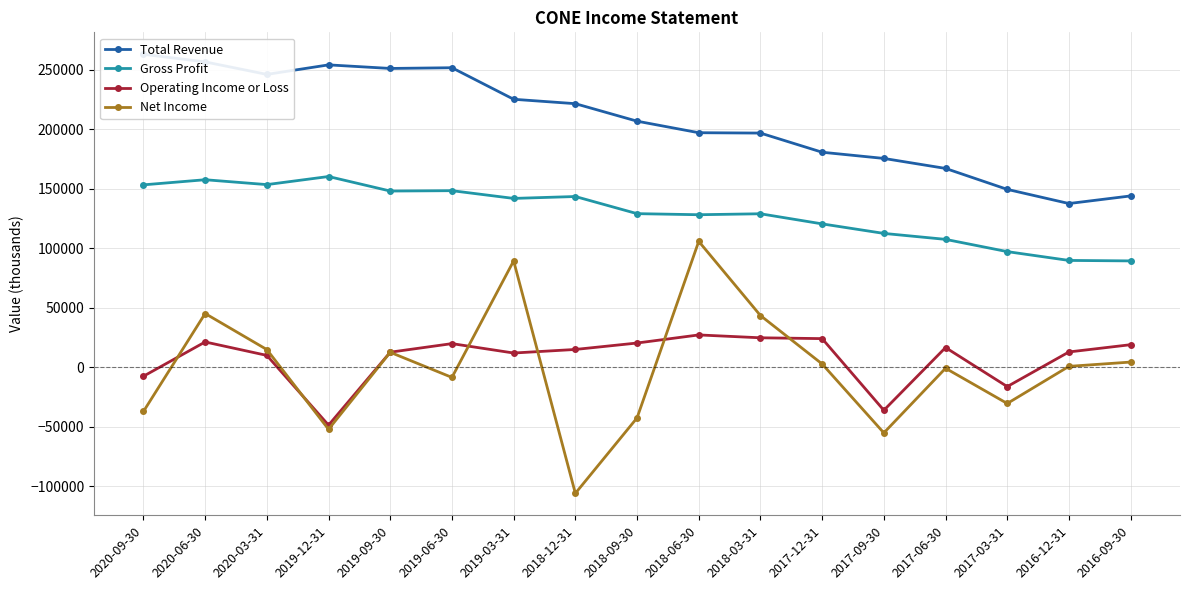

What are all the series names shown in the legend?

Total Revenue, Gross Profit, Operating Income or Loss, Net Income